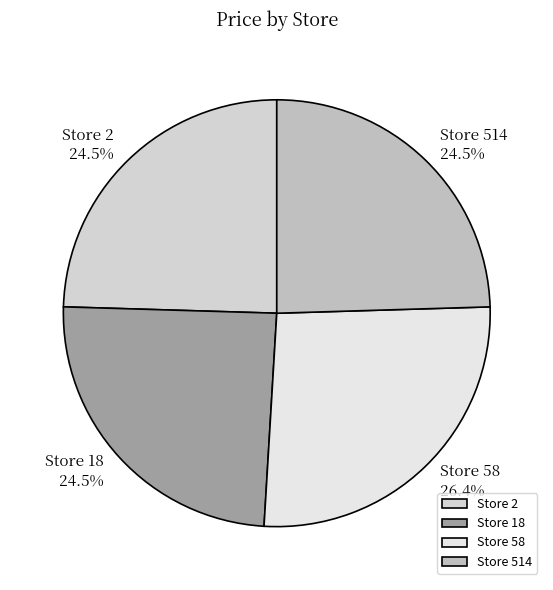

What is the largest slice in the pie chart?

Store 58